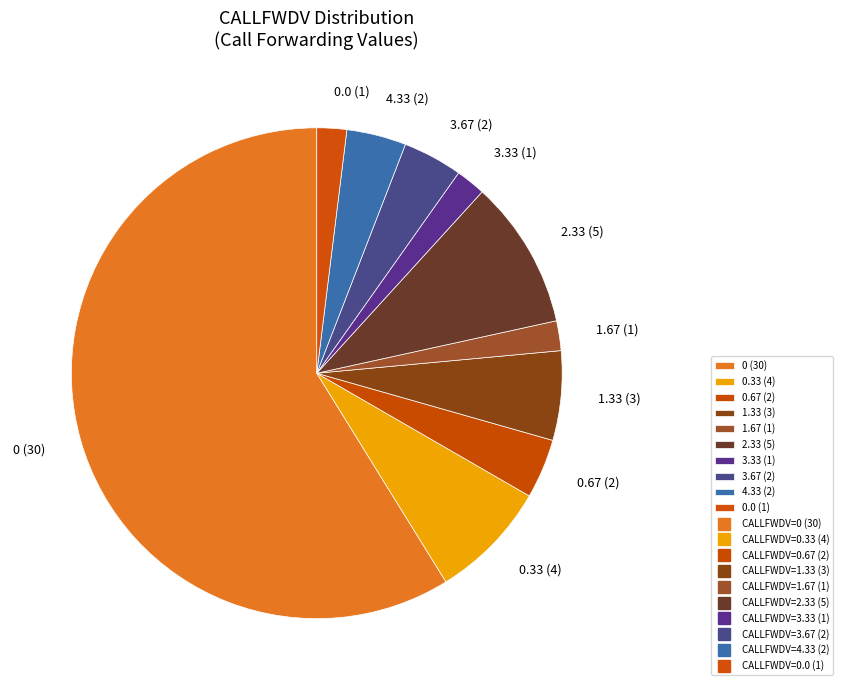

Approximately how many times larger is the value at 2.33 (5) compared to 3.33 (1)?

5.0